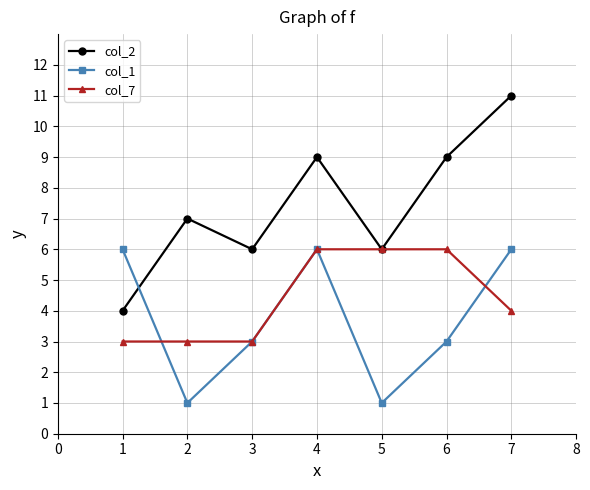

Which series has the largest range (max minus min)?

col_2